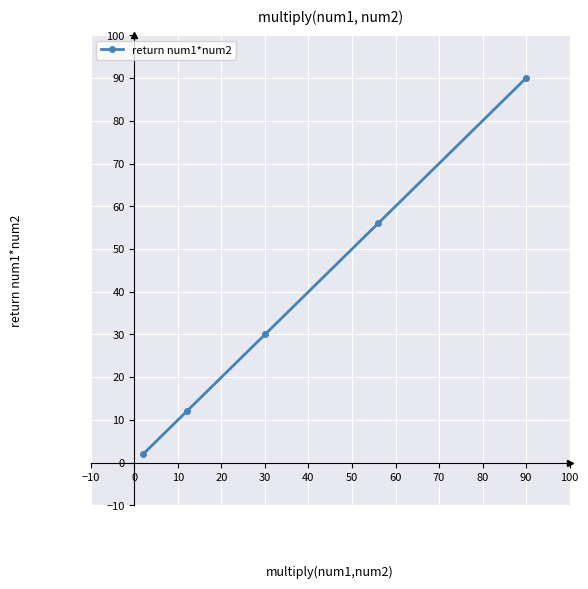

What is the sum of all values?

190